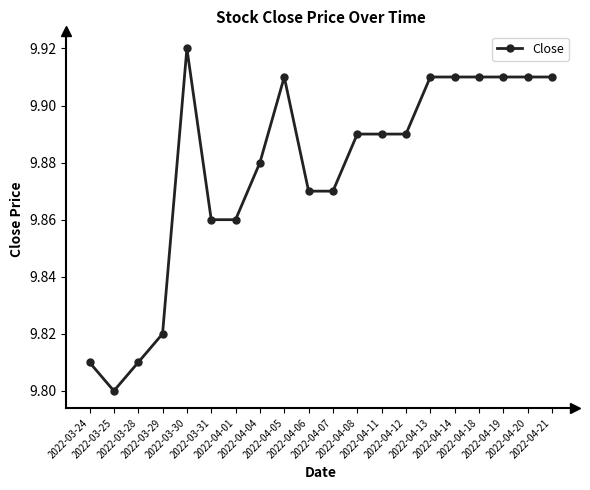

Count the values in the range 9 to 10.

20